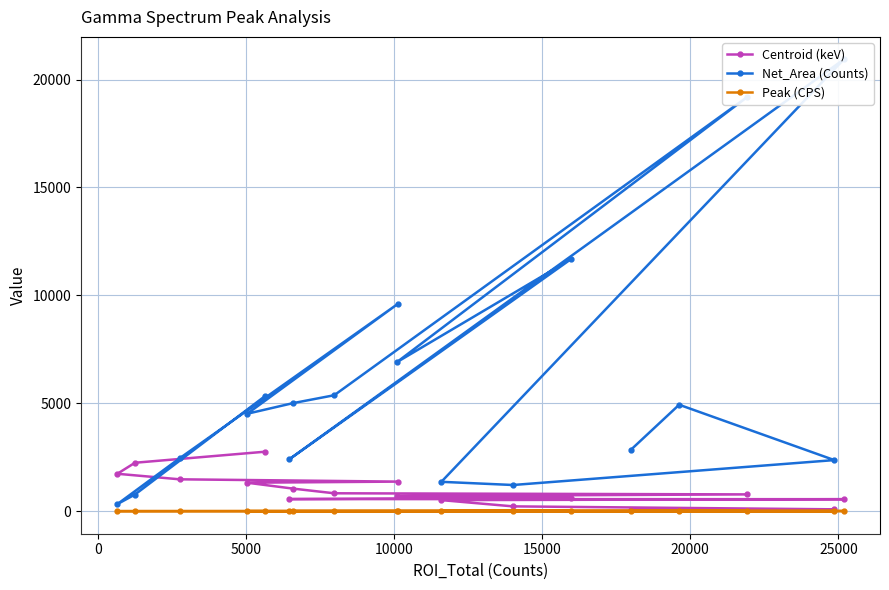

True or false: Peak (CPS) and Centroid (keV) cross at least once.

False